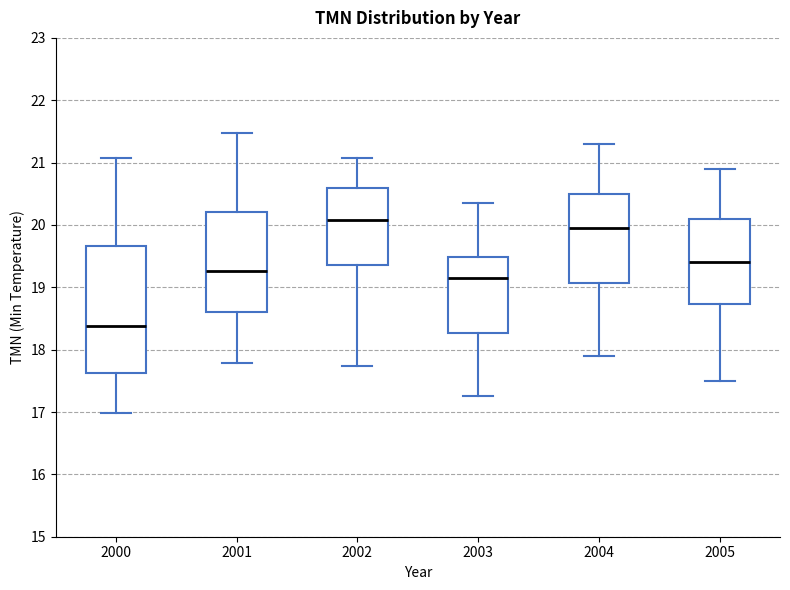

Where does the upper whisker of the box at x = 2004 end on the y-axis? The values are not printed on the chart, so give them approximately, as read against the axis.

21.3